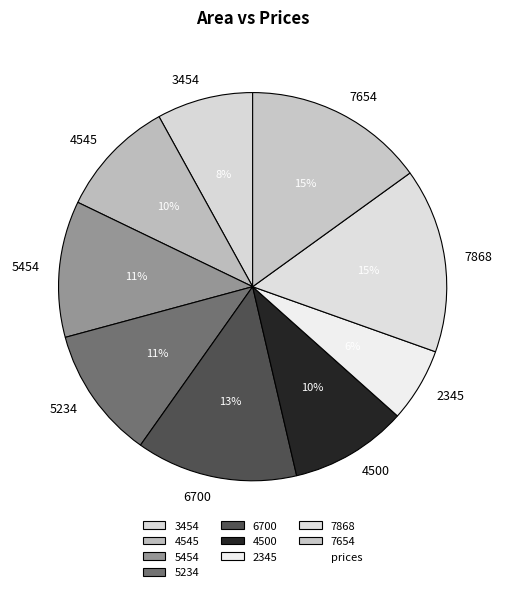

To the nearest percent, what is the average slice percentage?

11%